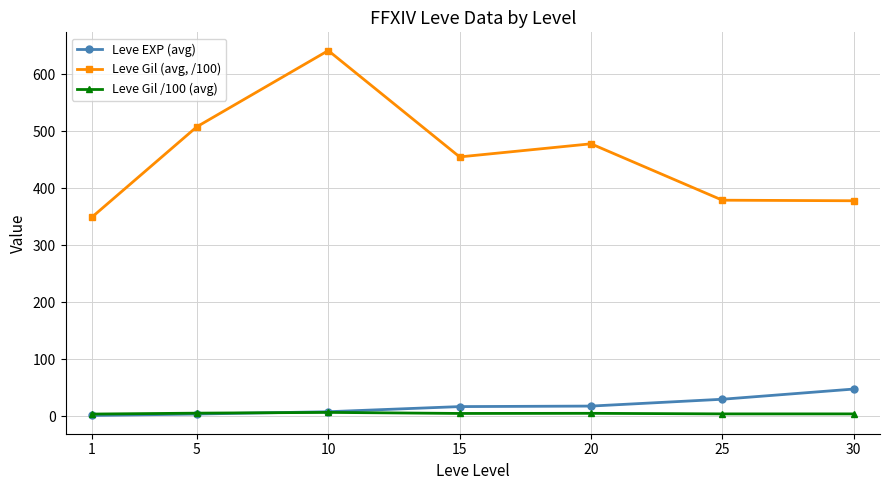

How many series are shown in this chart?

3